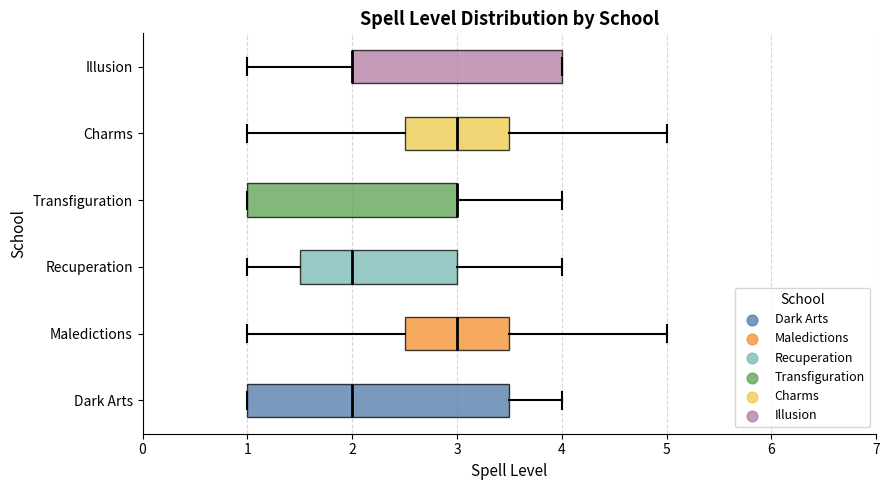

Which box is the widest, from its left edge to its right edge?

Dark Arts